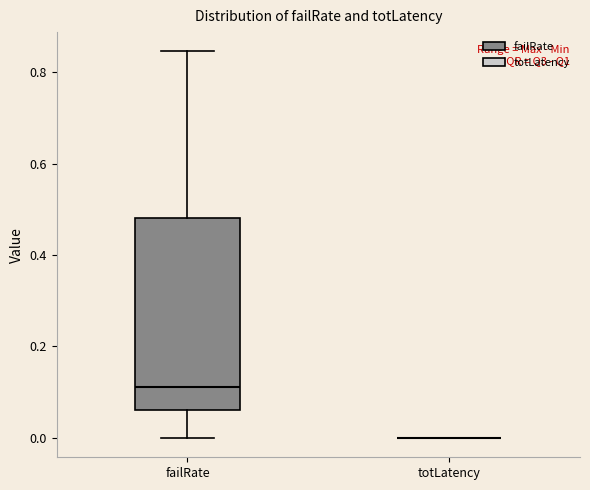

Where is the upper edge of the box for failRate on the y-axis? The values are not printed on the chart, so give them approximately, as read against the axis.

0.48